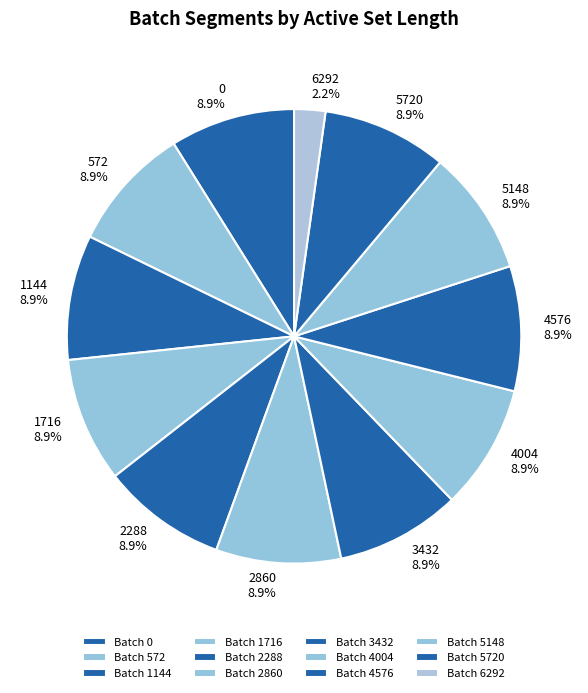

True or false: 572 accounts for 4% of the total.

False